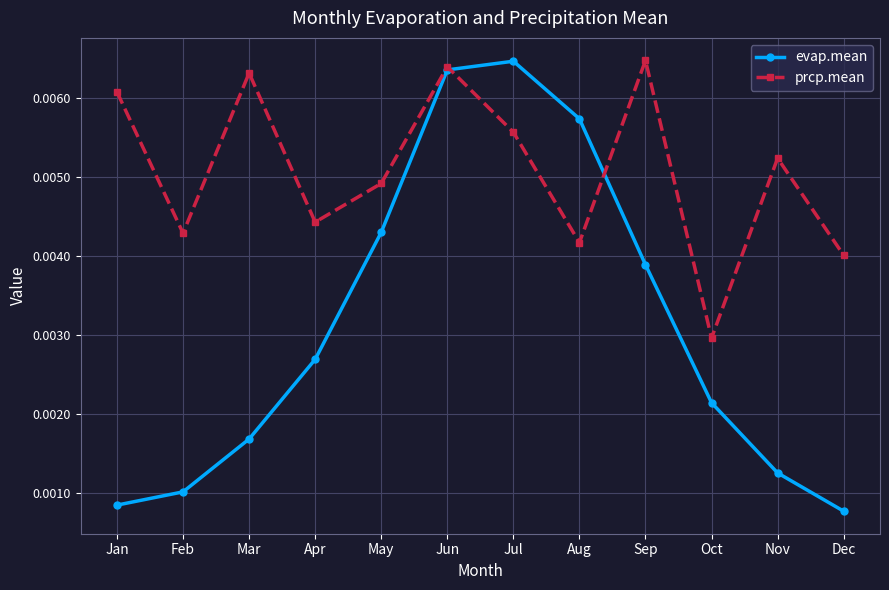

Is this an area chart (filled region under the line)?

No